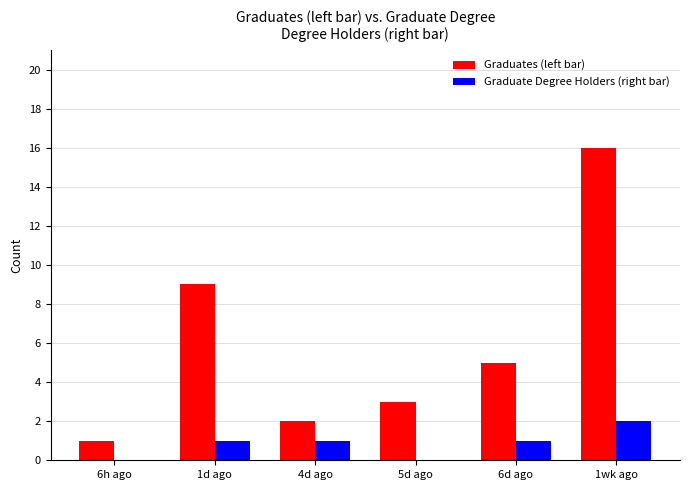

True or false: Graduate Degree Holders (right bar) has a value of 1 at 4d ago.

True